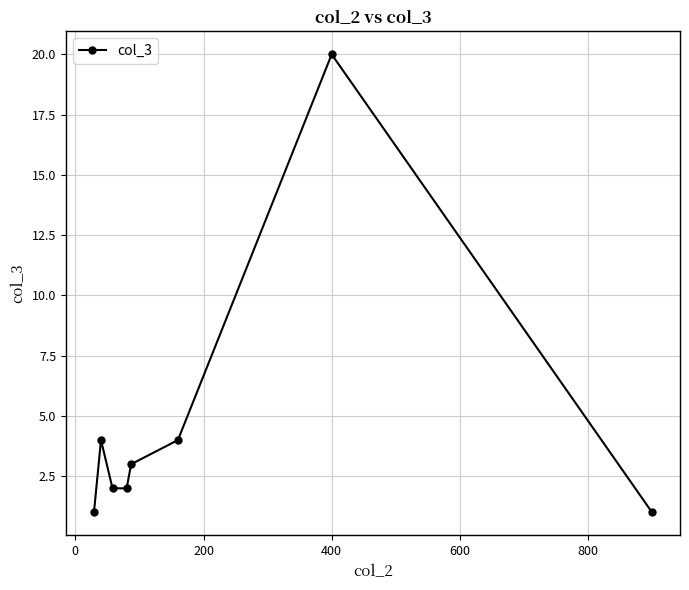

Reading right to left, what are all the values shown in this chart?

1	20	4	3	2	2	4	1